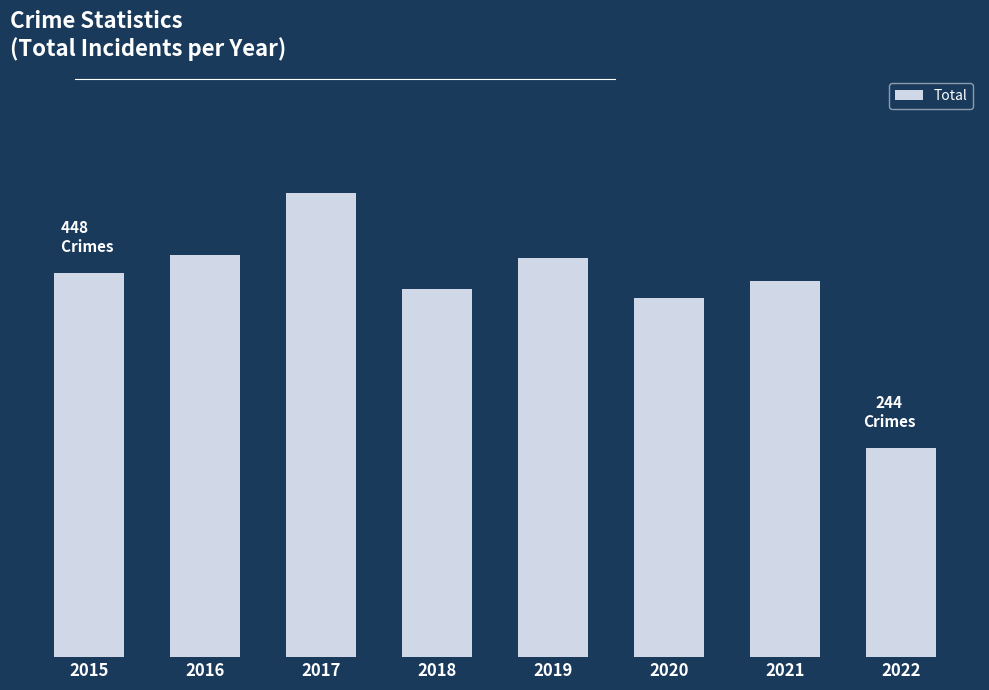

Approximately how many times larger is the value at 2020 compared to 2016?

0.9